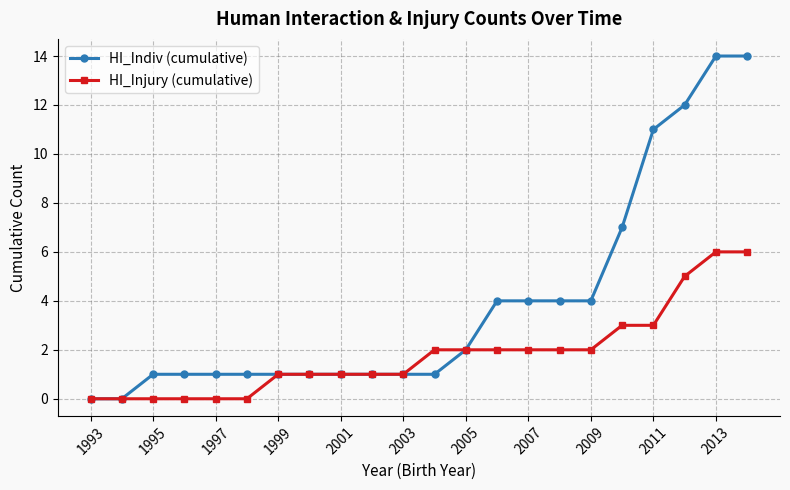

Which series has the largest range (max minus min)?

HI_Indiv (cumulative)